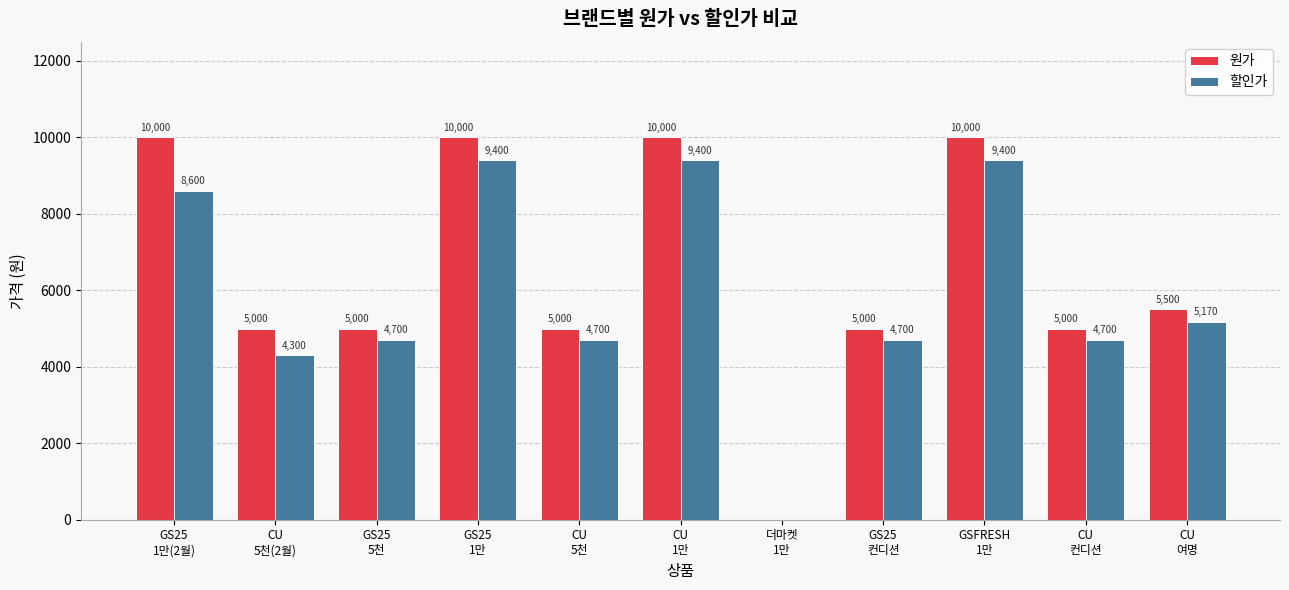

Is the value of 할인가 at GS25
1만 greater than the value of 원가 at GS25
1만(2월)?

No